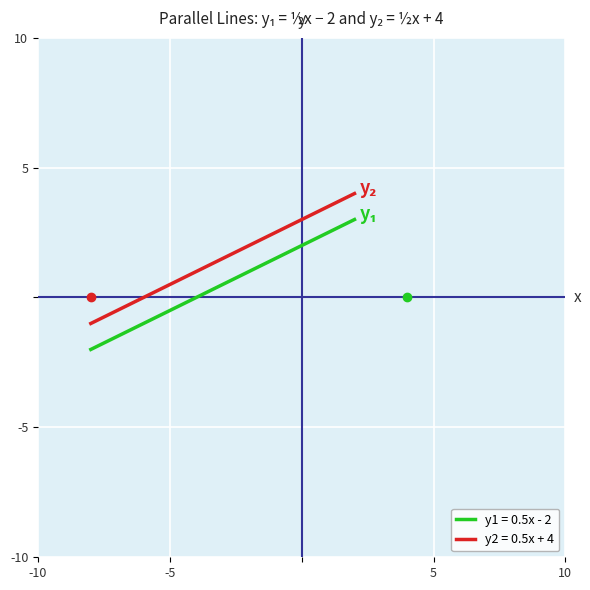

Does the chart have visible grid lines?

Yes